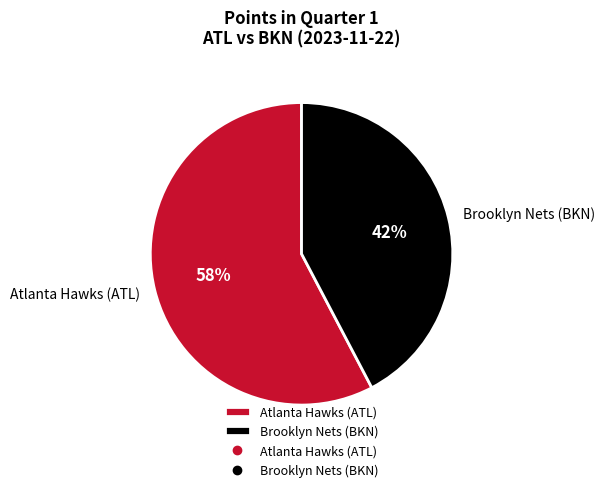

Count the number of slices in the pie.

2